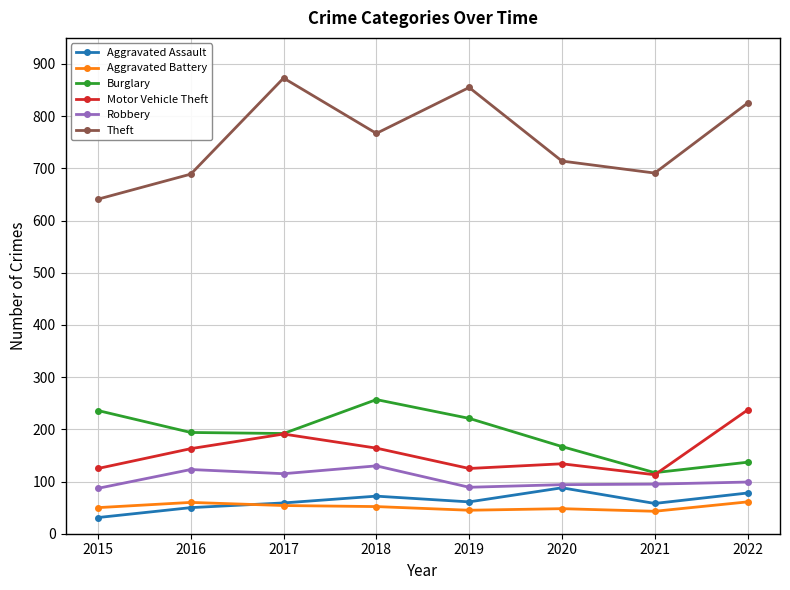

How many data points in Aggravated Battery are less than 52?

4